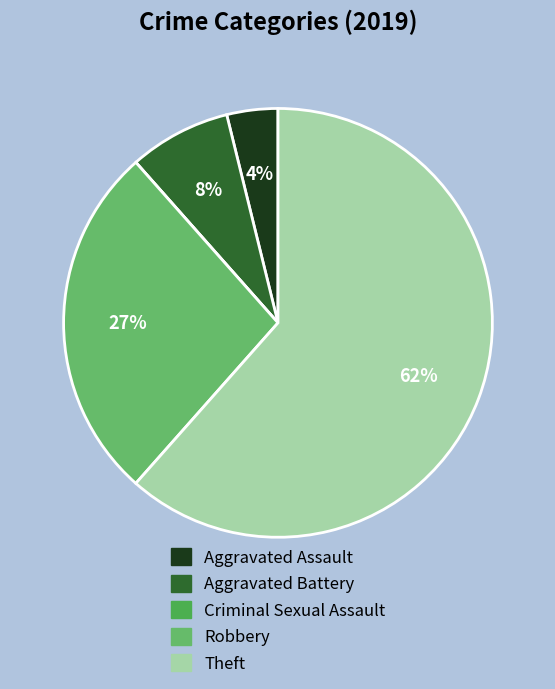

Does any single category account for the majority?

Yes